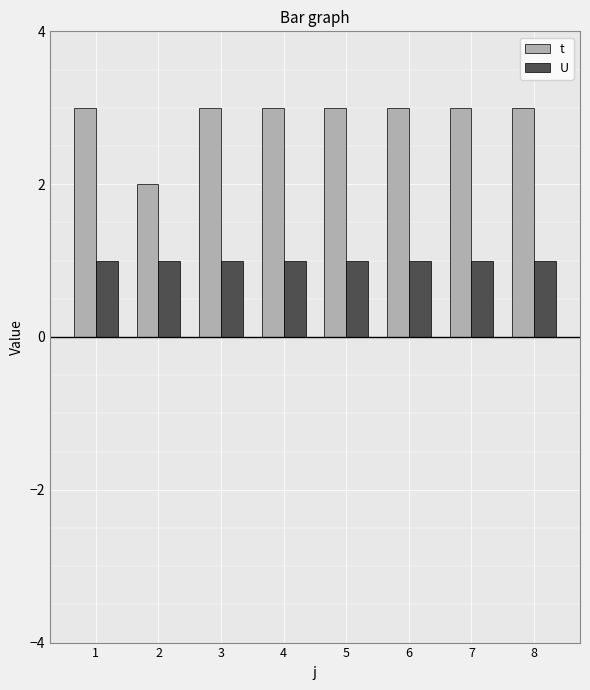

What is the average value of the t series?

3